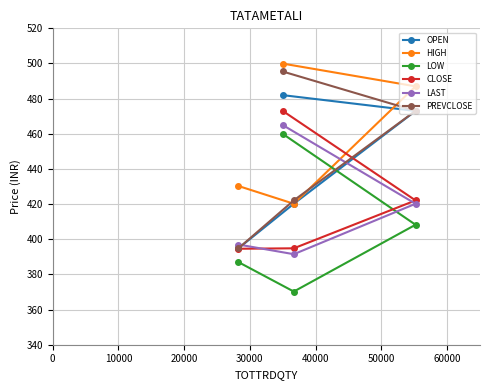

Count the number of categories in the chart.

4